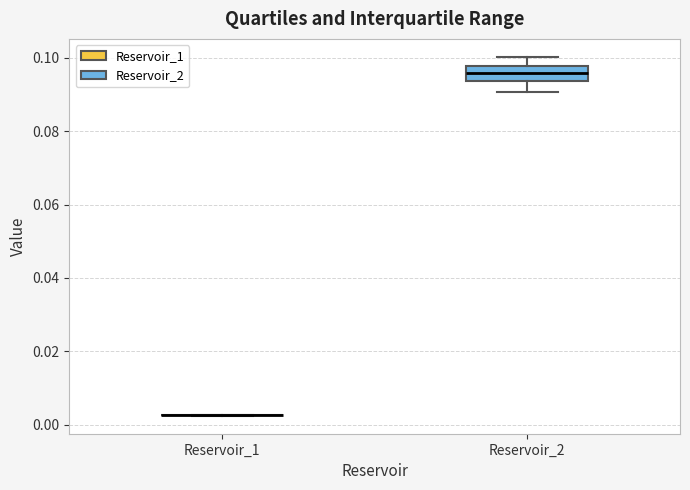

Reading left to right, transcribe this box plot: for each box, give where its median line is, the range the box spans, and where its two whiskers end, as read against the y-axis. The values are not printed on the chart, so give them approximately, as read against the axis.

Reservoir_1: box collapsed to a line at 0.002, whiskers 0.002 to 0.002
Reservoir_2: median 0.096, box 0.094 to 0.098, whiskers 0.090 to 0.100